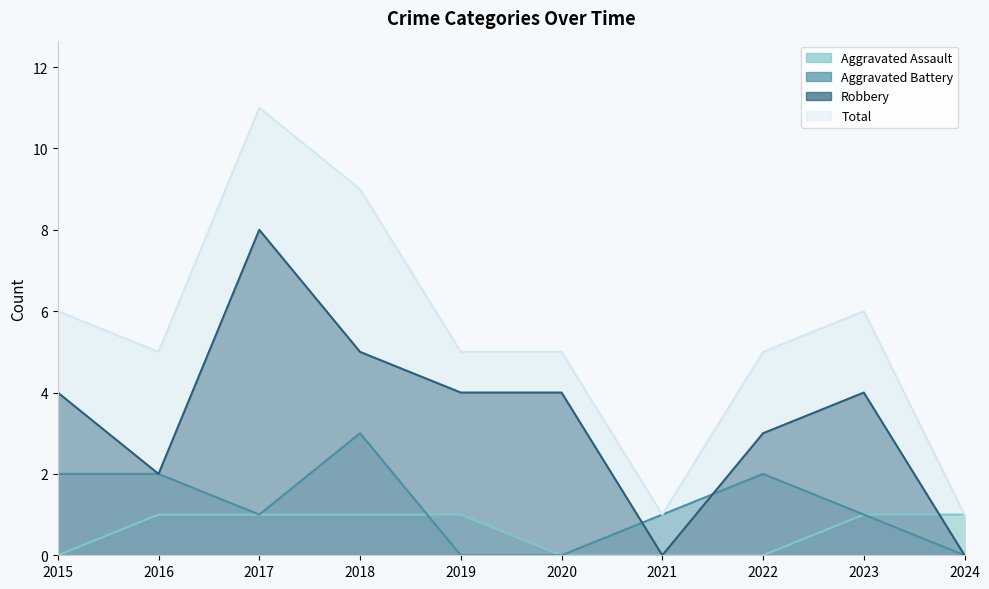

Reading left to right, list all the values displayed in this chart.

Aggravated Assault: 0	1	1	1	1	0	0	0	1	1
Aggravated Battery: 2	2	1	3	0	0	1	2	1	0
Robbery: 4	2	8	5	4	4	0	3	4	0
Total: 6	5	11	9	5	5	1	5	6	1